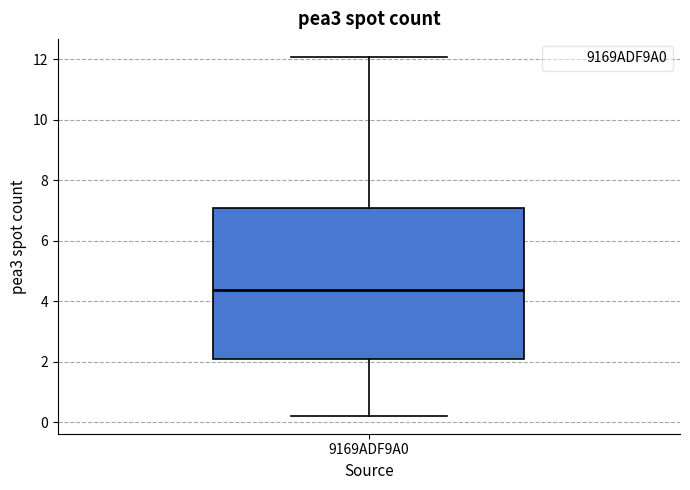

Read this box plot against the y-axis: the position of the median line, the range covered by the box, and the ends of both whiskers. The values are not printed on the chart, so give them approximately, as read against the axis.

median 4.4, box 2.0 to 7.0, whiskers 0.2 to 12.0